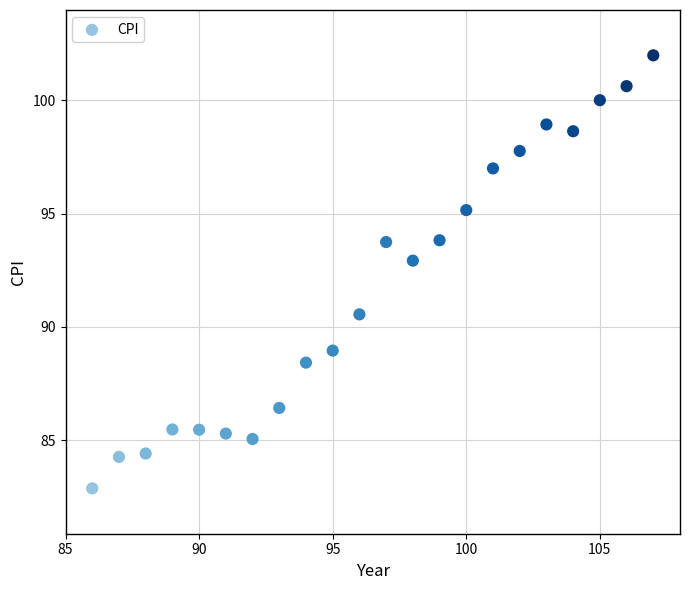

What Y value in the scatter plot is closest to 92?

92.9